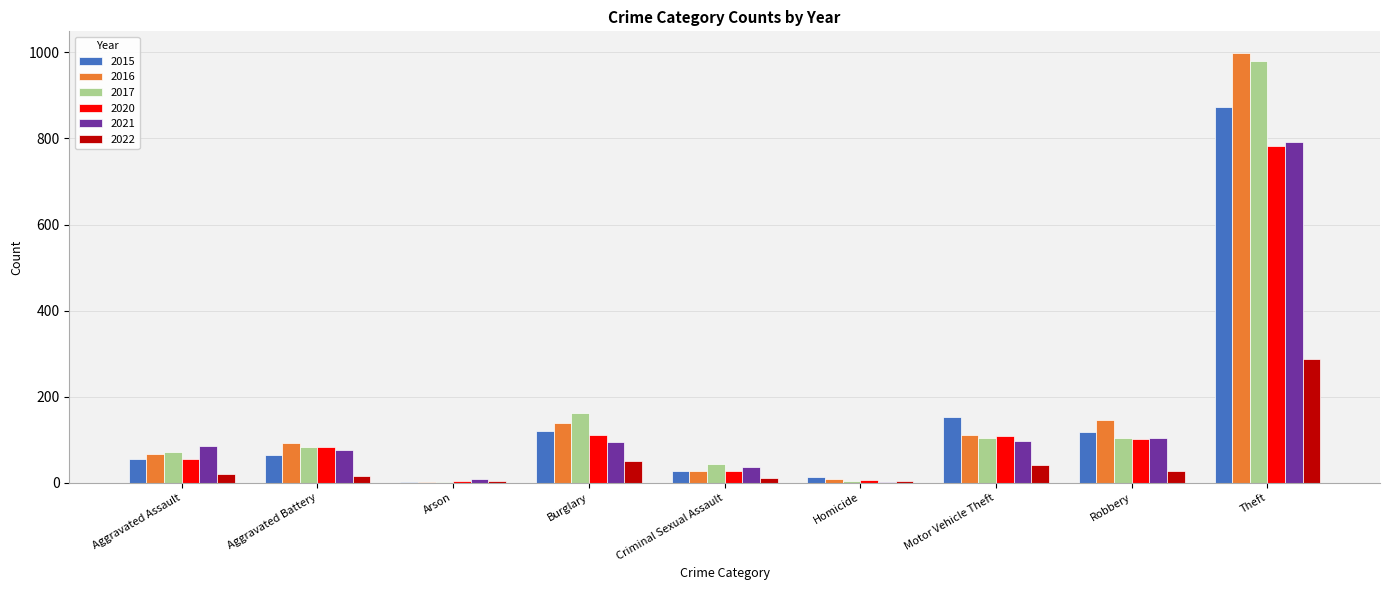

At which label does 2021 reach its peak?

Theft